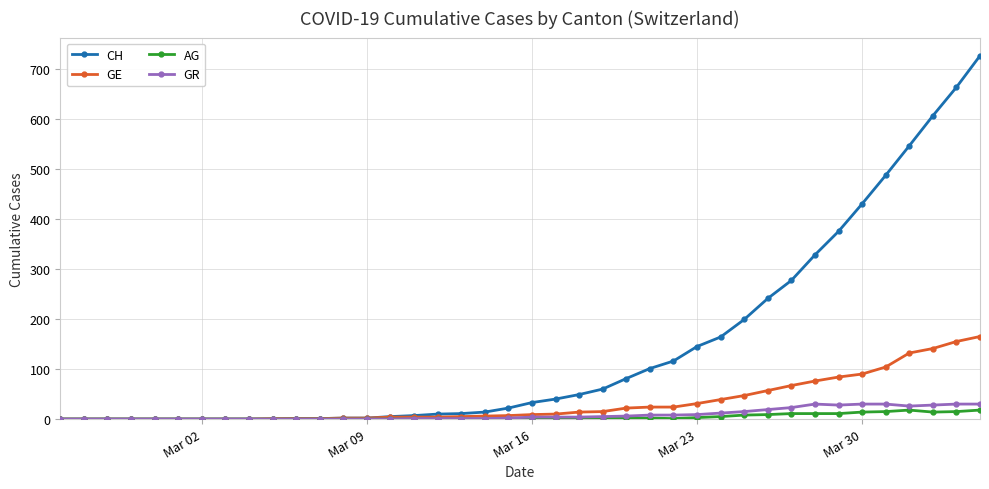

Which series has the largest range (max minus min)?

CH